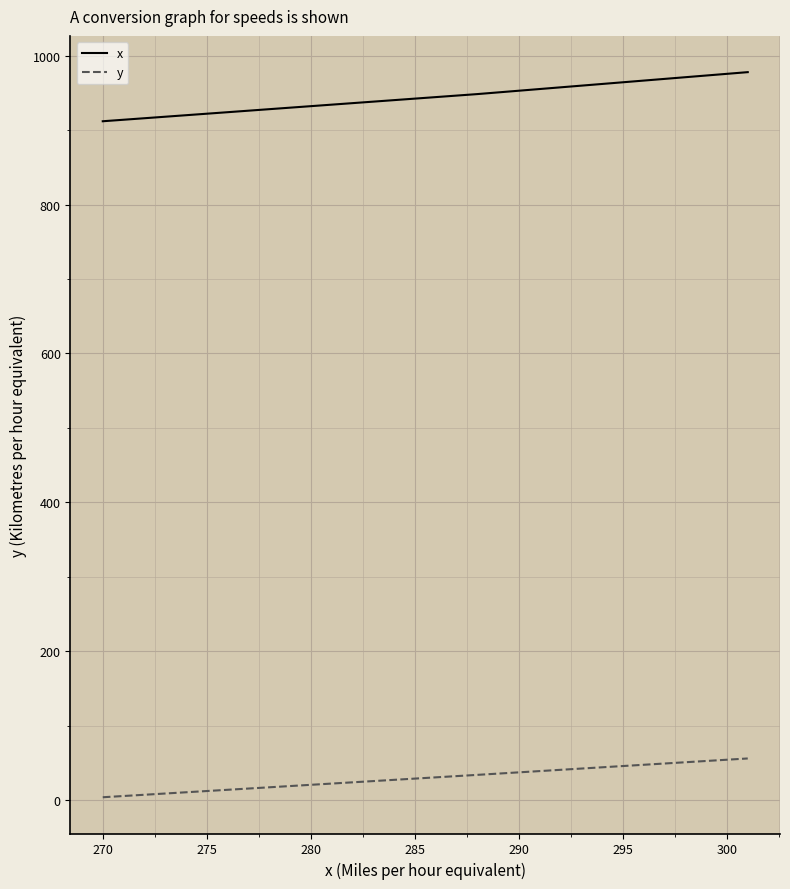

List the series in order of their overall mean, highest first.

x, y